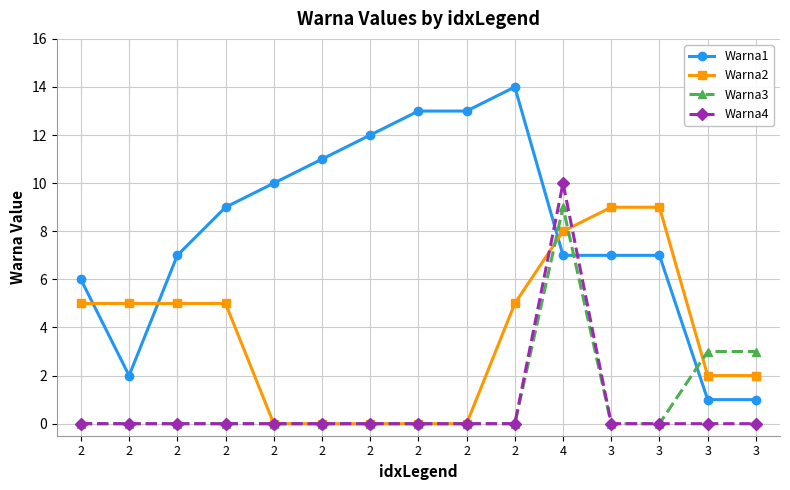

How many lines are shown in the chart?

4